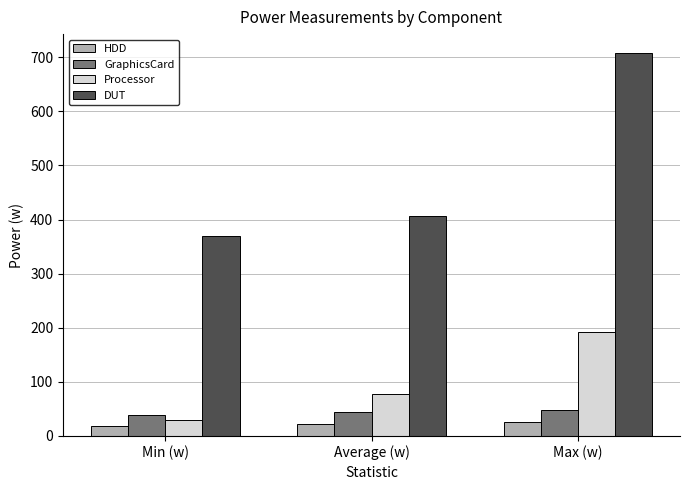

Rank the series at Min (w) from lowest to highest value.

HDD, Processor, GraphicsCard, DUT